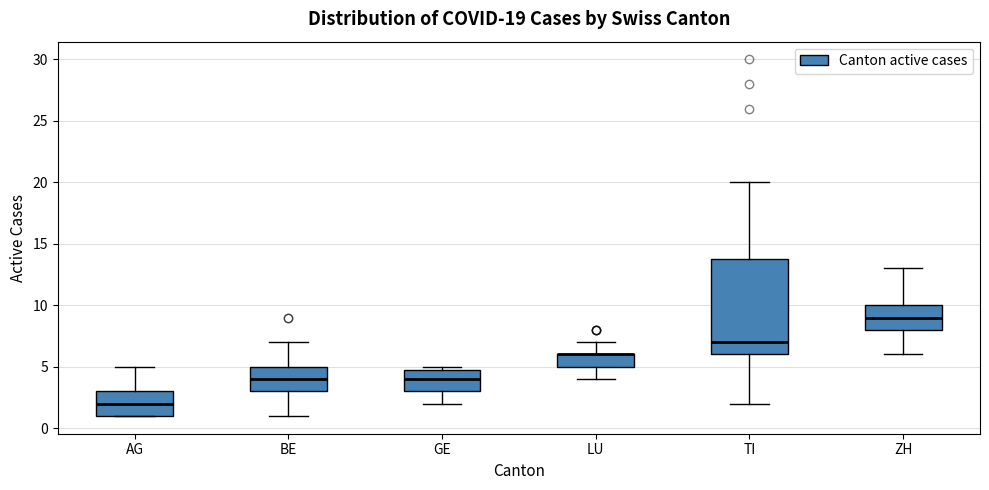

Comparing the boxes themselves (not the whiskers), which one is the tallest?

TI